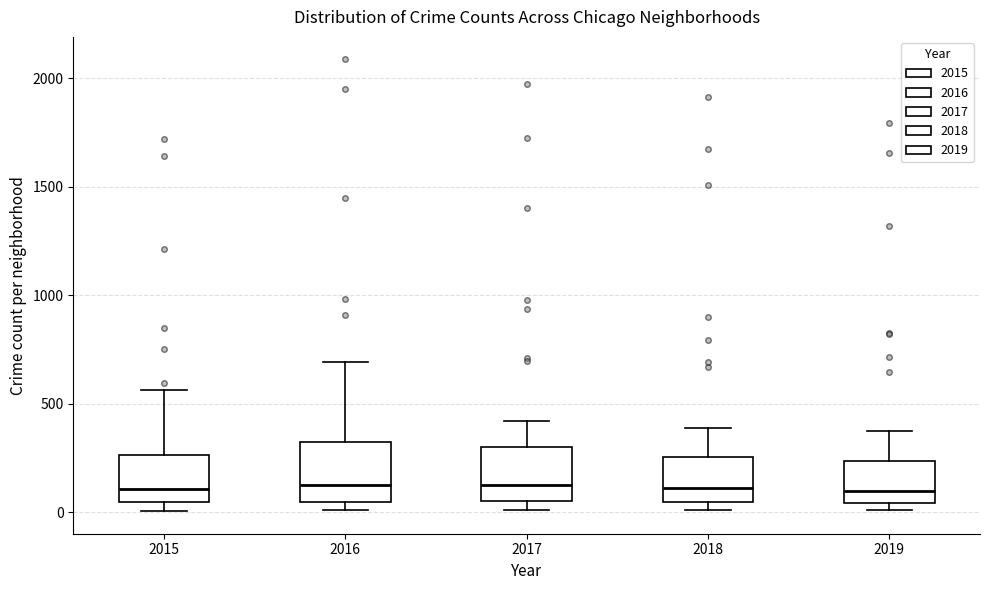

Where does the median line of the box at x = 2017 sit on the y-axis? The values are not printed on the chart, so give them approximately, as read against the axis.

100